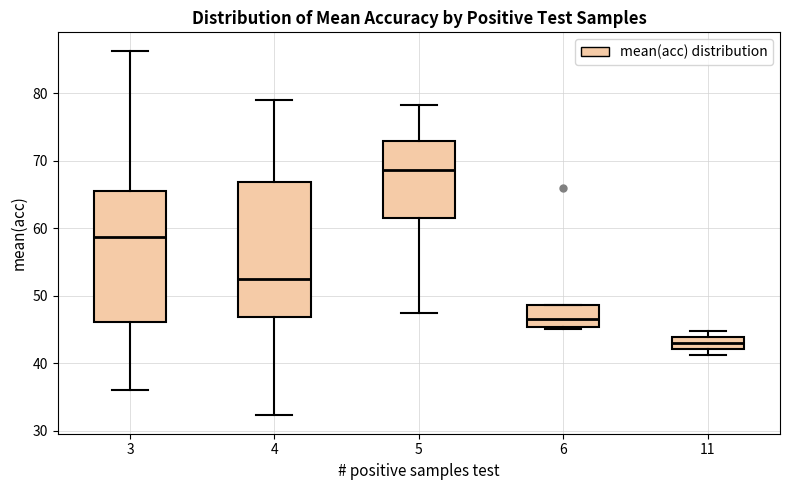

Where does the upper whisker of the box at x = 3 end on the y-axis? The values are not printed on the chart, so give them approximately, as read against the axis.

86